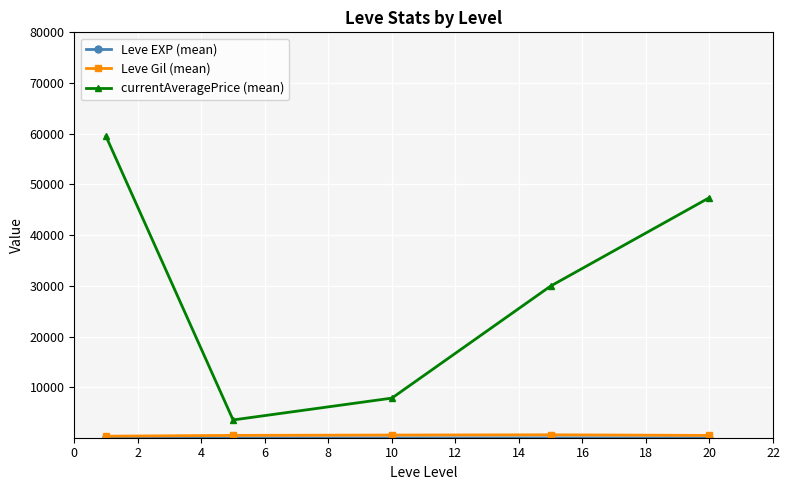

How many lines are shown in the chart?

3